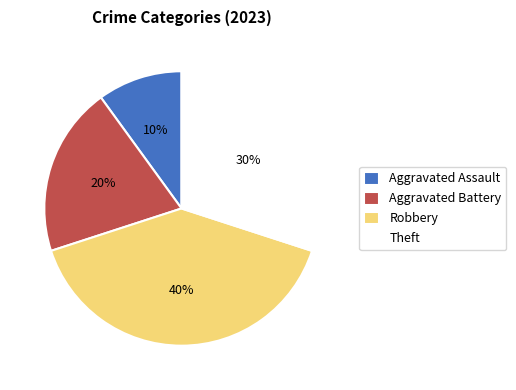

To the nearest percent, what is the difference between the Aggravated Assault and Theft slice percentages?

20%